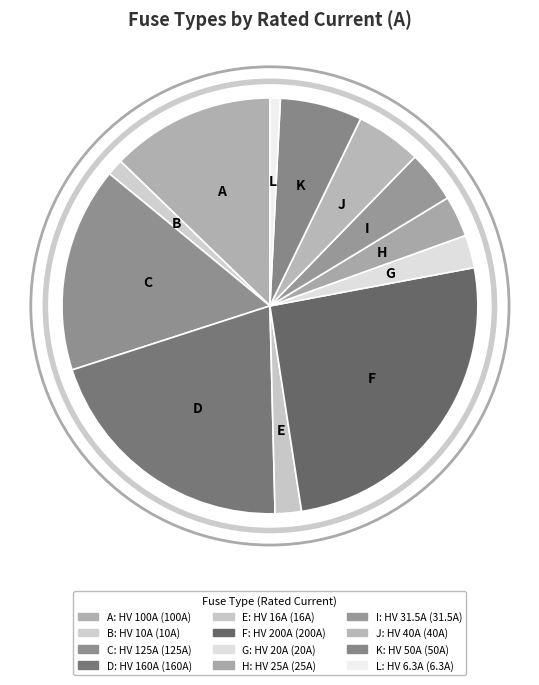

How many slices are in this pie chart?

12